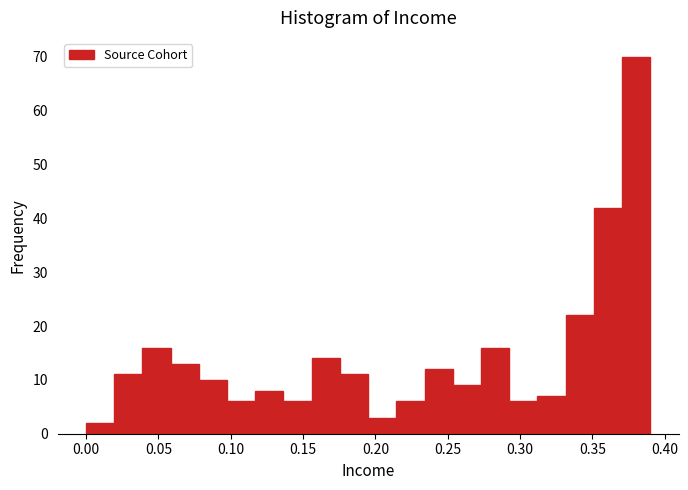

Around what value on the x-axis is the tallest bar? Give the approximate position of its centre, as read against the axis.

0.380